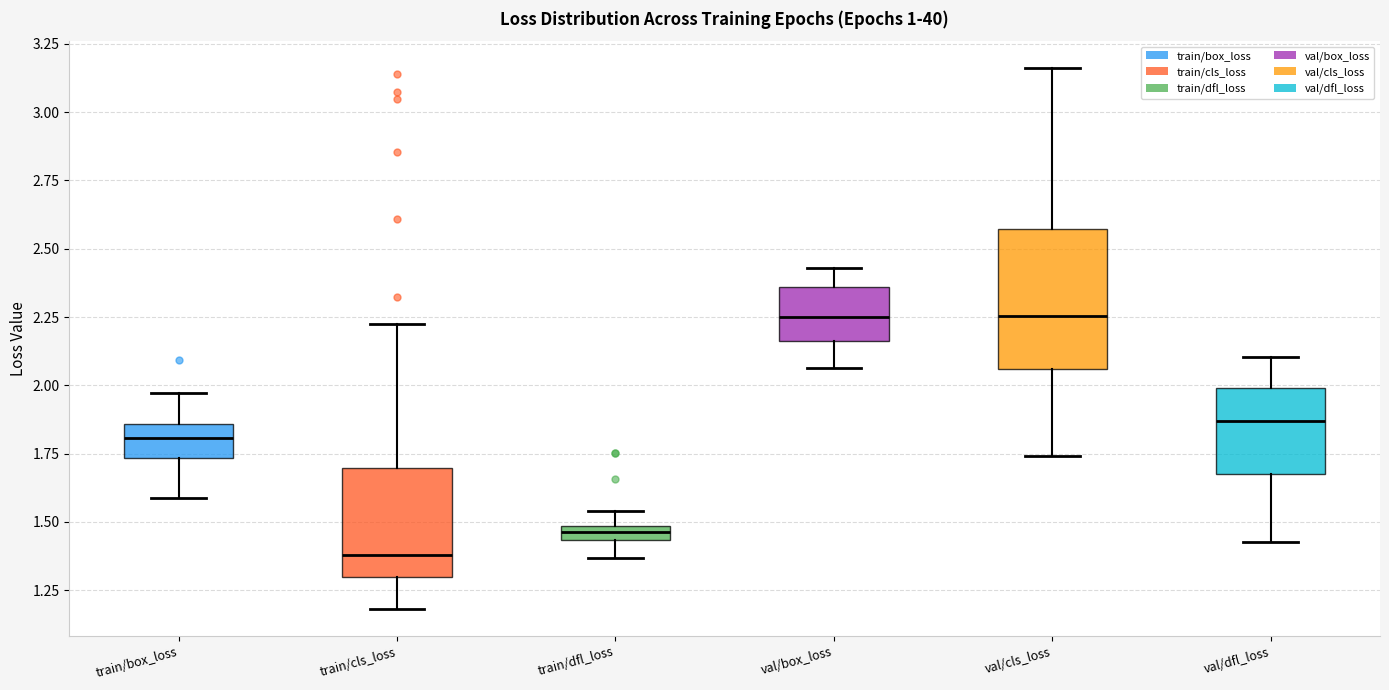

Which box has the lowest median line?

train/cls_loss